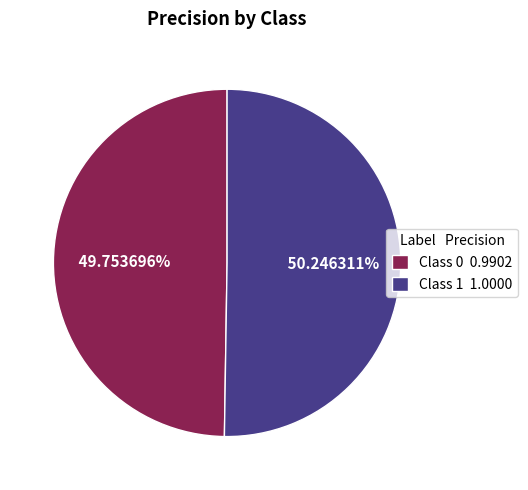

Is the sum of Class 1 1.0000 and Class 0 0.9902 greater than half?

Yes